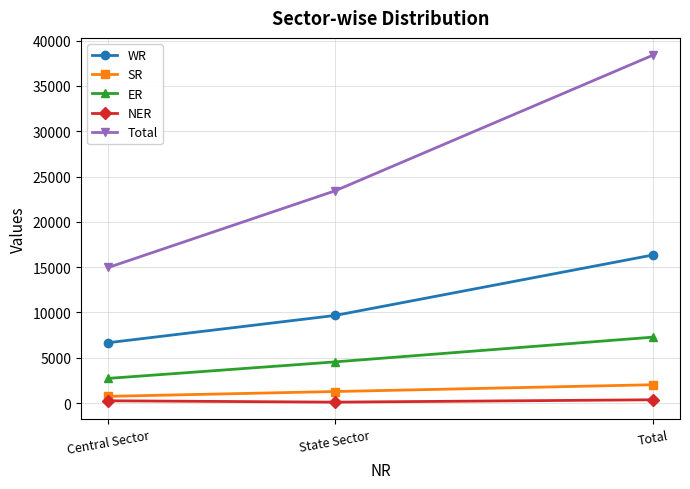

The SR series shows 750 at Central Sector. True or false?

True